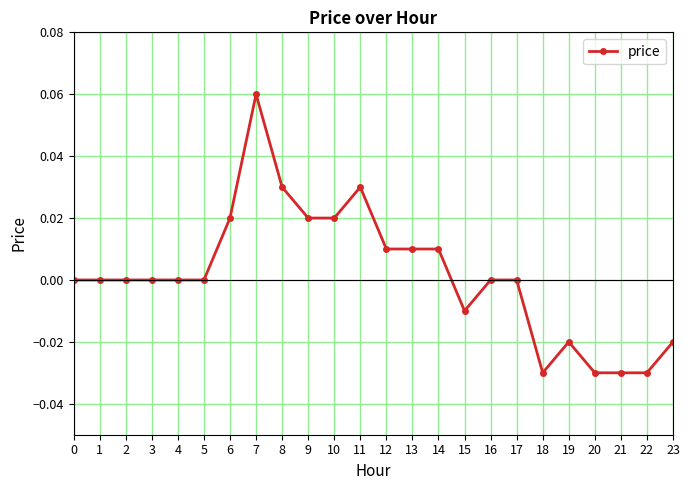

How many categories are shown in the chart?

24